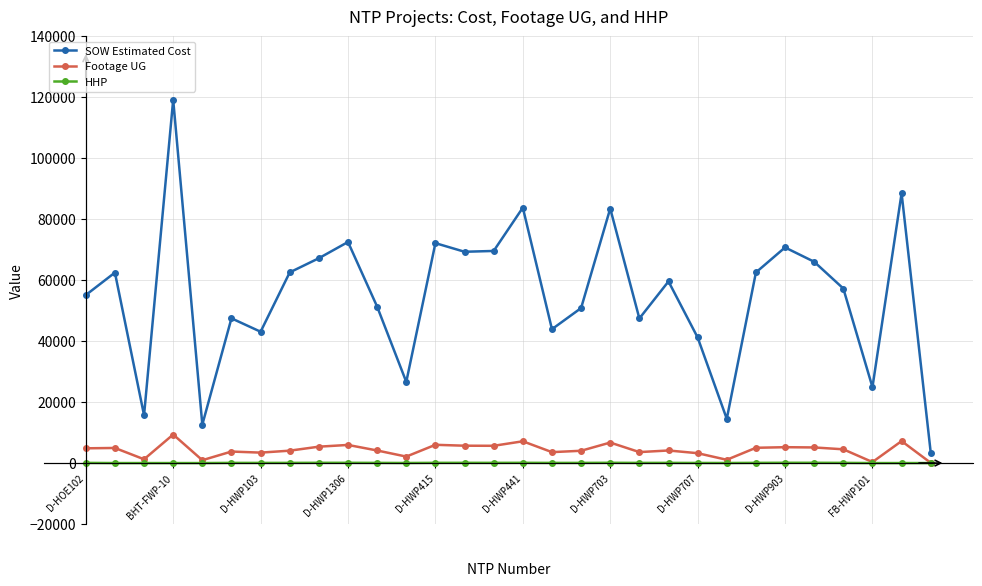

What is the maximum value shown in the chart?

119135.3